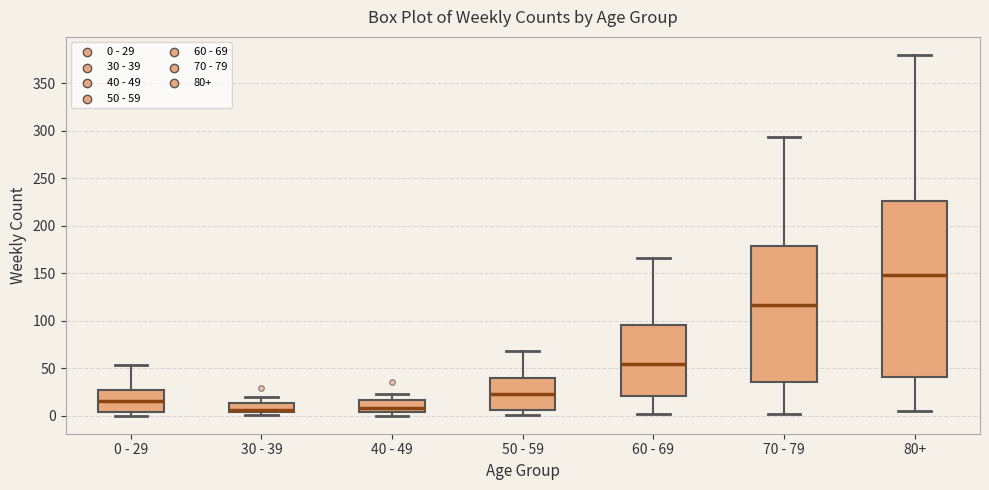

Where does the upper whisker of the box for 40 - 49 end on the y-axis? The values are not printed on the chart, so give them approximately, as read against the axis.

25